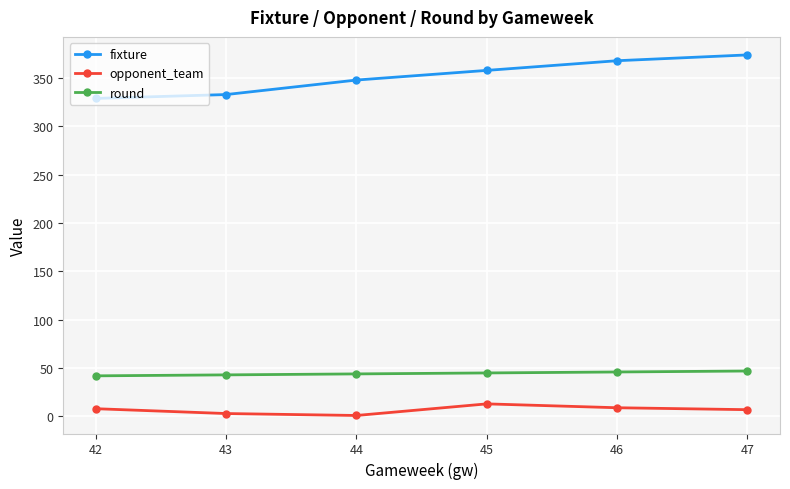

Does the chart display data point markers on the line(s)?

Yes